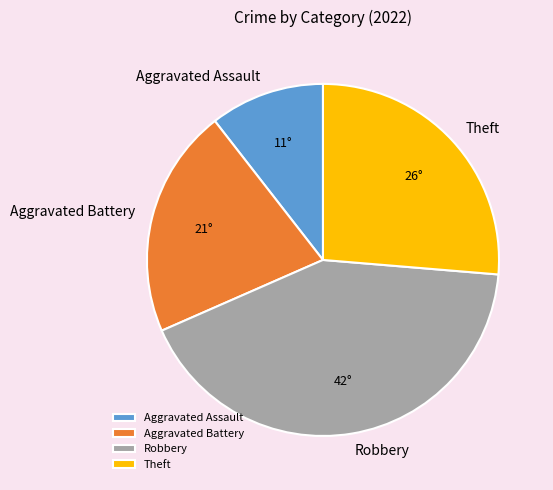

Combined, do Aggravated Assault and Theft account for over 50%?

No